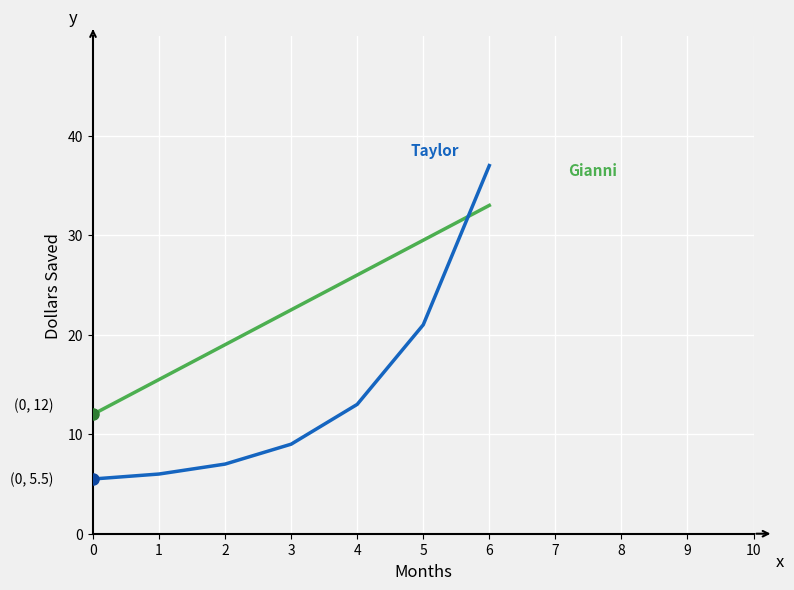

What is the total value across all series at 4?

39.0